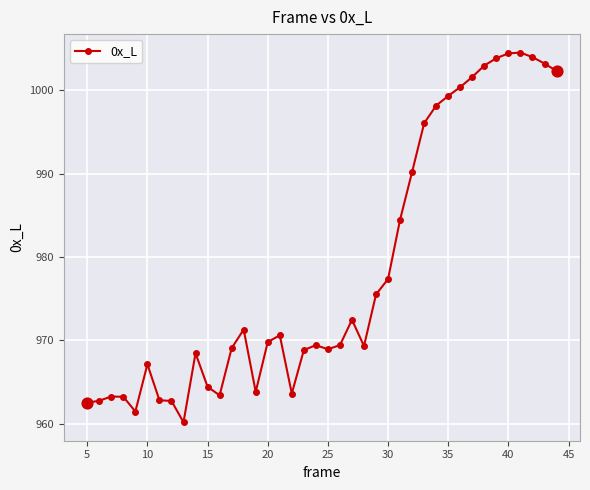

True or false: there are more than 2 points higher than both neighbors.

True